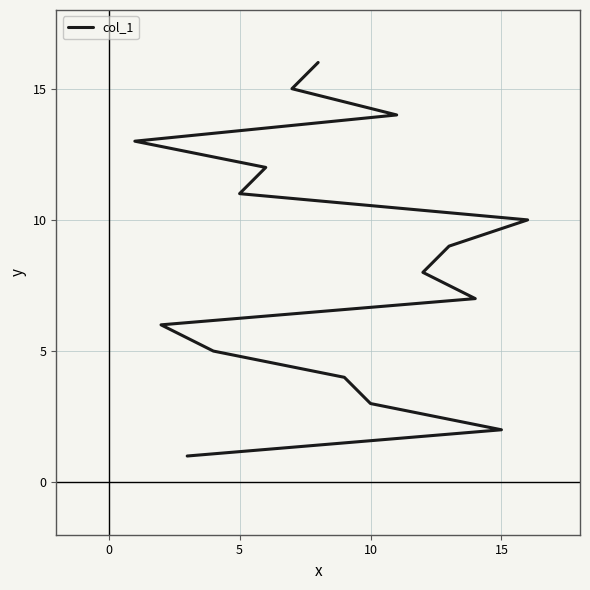

The chart shows a value of 19 at 5. True or false?

False